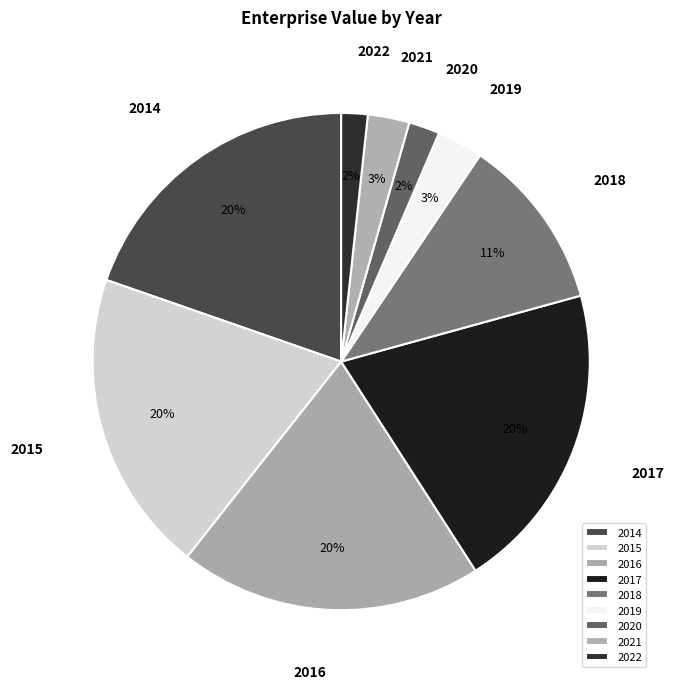

Does 2022 represent more than half of the total?

No